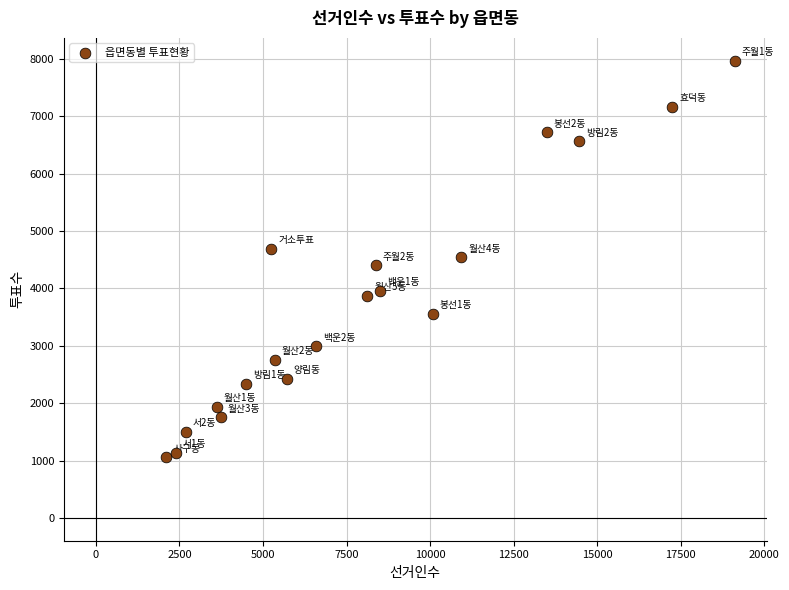

What is the range of Y values (max minus min)?

6914